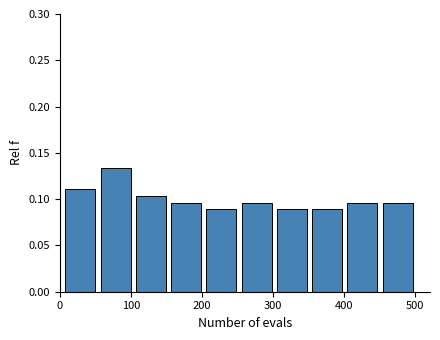

What is the height of the bar covering 150 to 200 on the x-axis? Neither the bar edges nor the heights are printed on the chart, so give them approximately, as read against the axes.

0.095